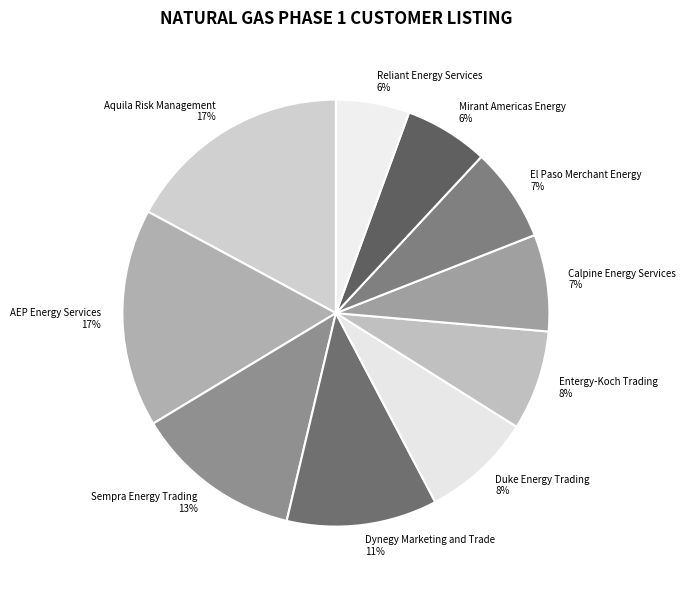

Does Dynegy Marketing and Trade account for over 50% of the chart?

No